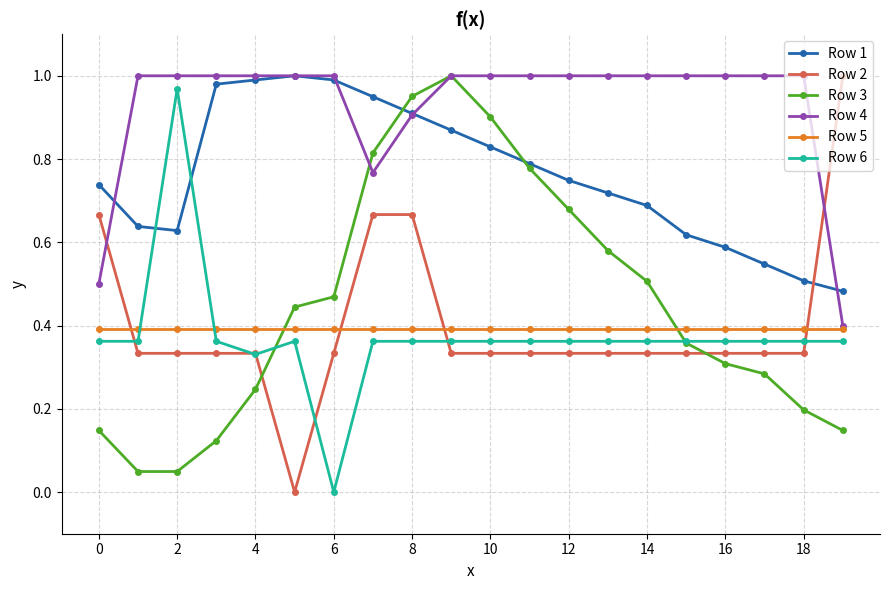

Which series has the largest total across all categories?

Row 4